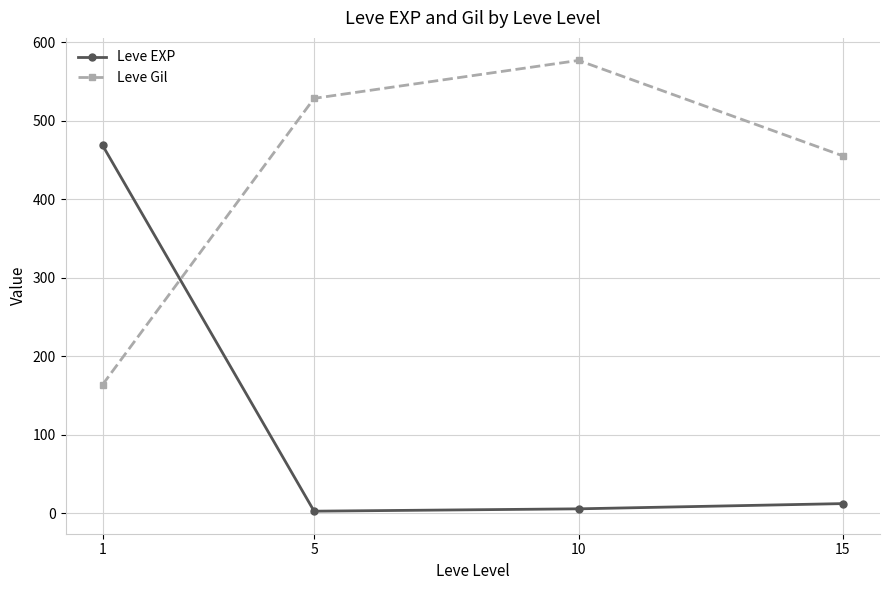

What is the lowest value of the Leve Gil series?

163.5